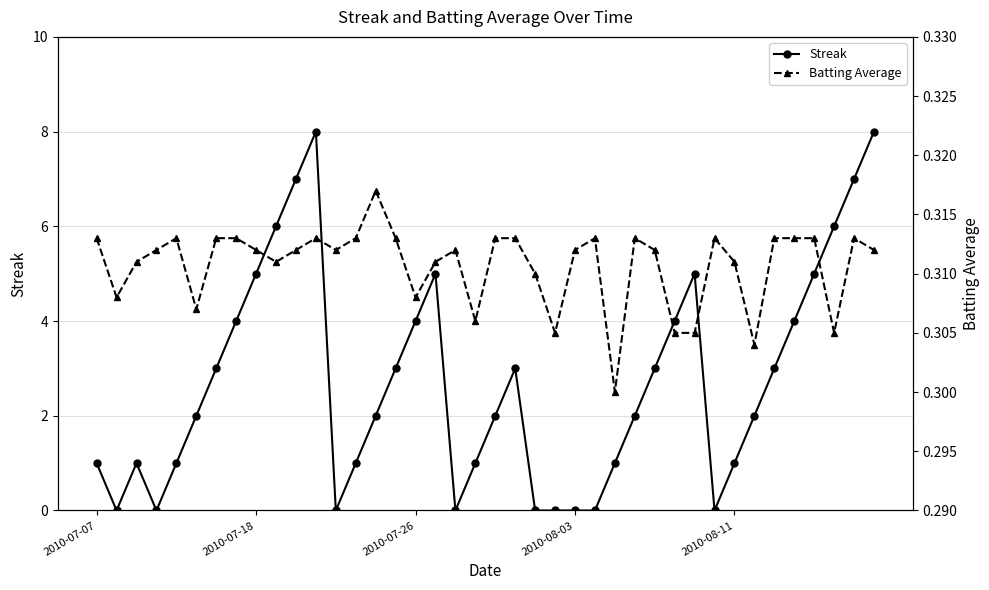

Which series changed the most between 15 and 17?

Streak